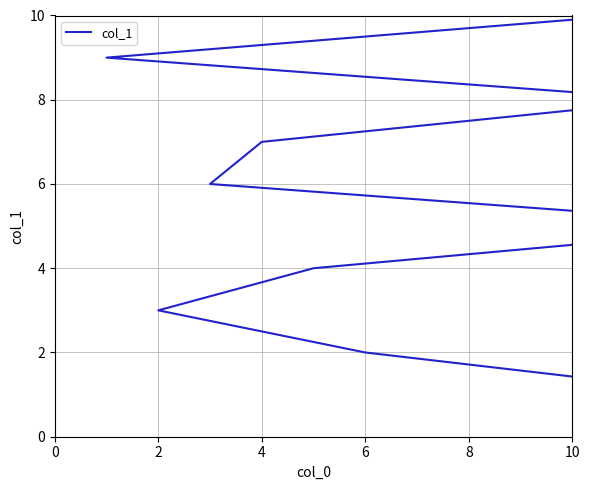

What is the difference between the maximum and minimum values?

17